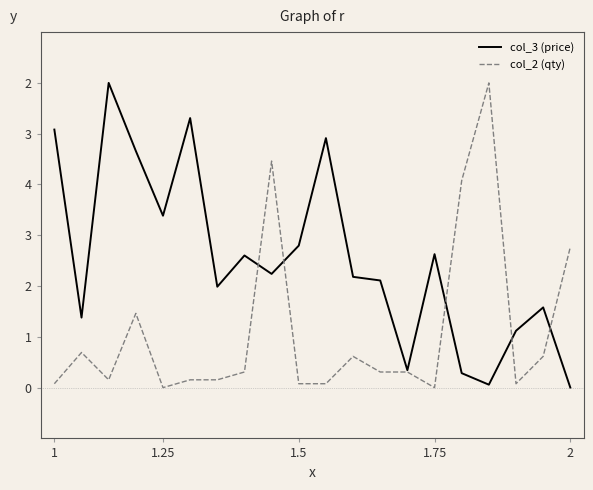

Does the chart display data point markers on the line(s)?

No